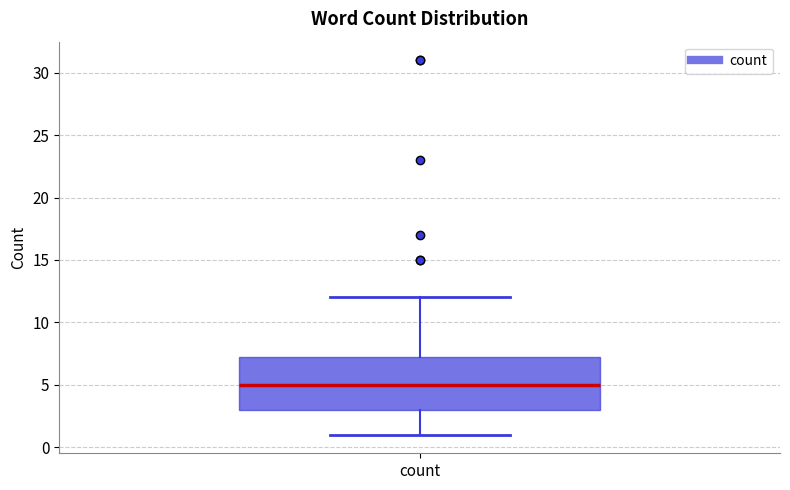

Where does the upper whisker of the box for count end on the y-axis? The values are not printed on the chart, so give them approximately, as read against the axis.

12.0